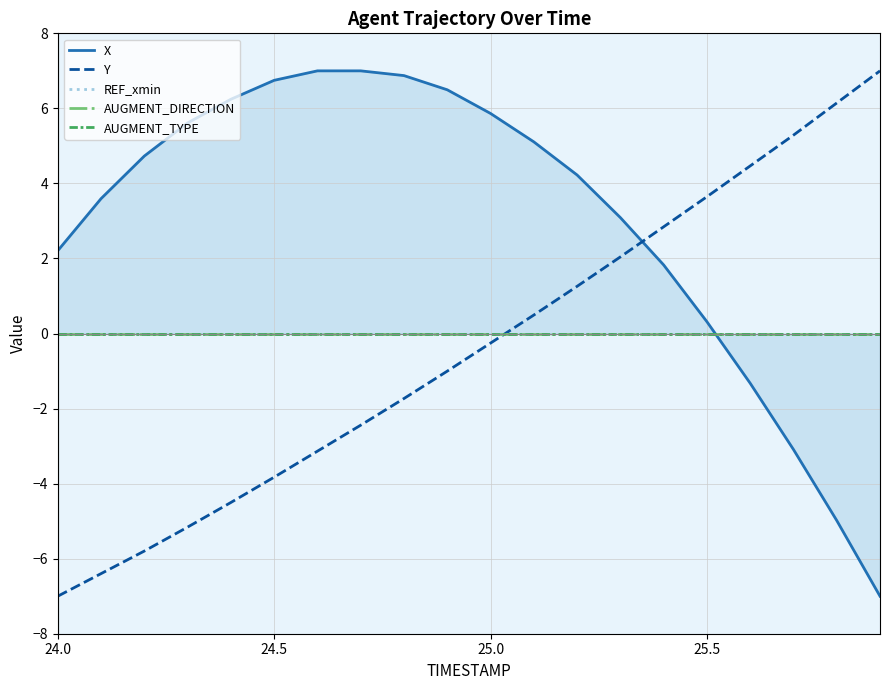

What is the maximum value for Y?

7.0